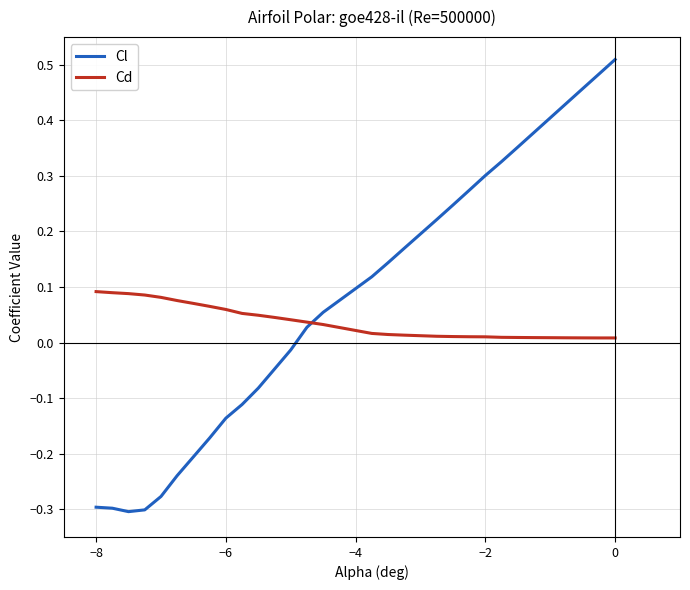

How many distinct data groups are displayed?

2